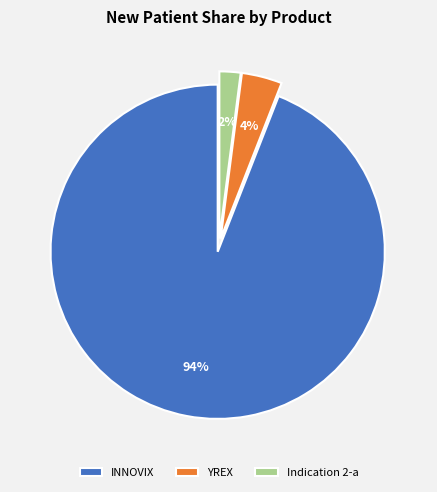

What is the majority slice?

INNOVIX